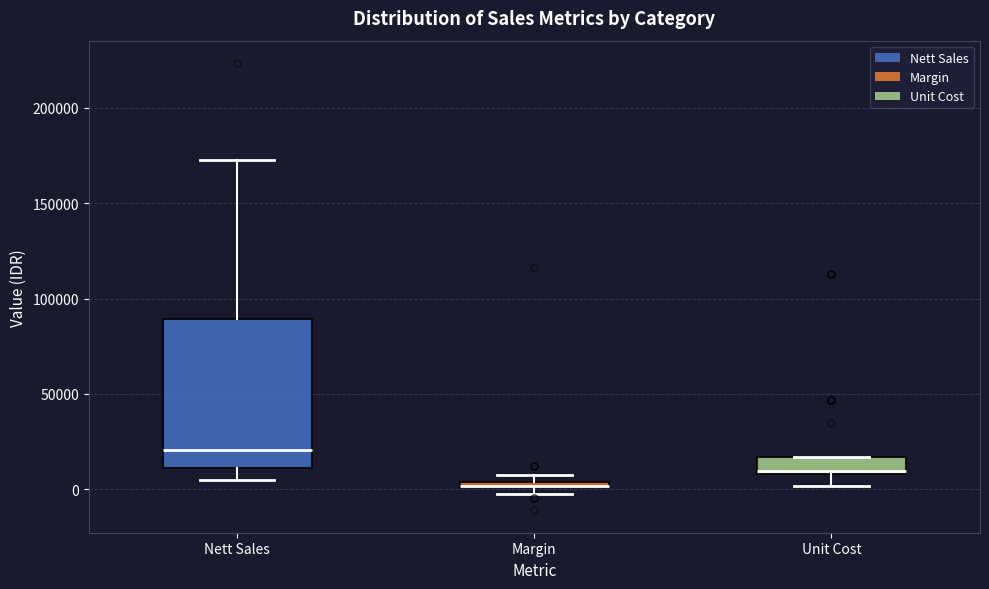

Comparing the boxes themselves (not the whiskers), which one is the tallest?

Nett Sales